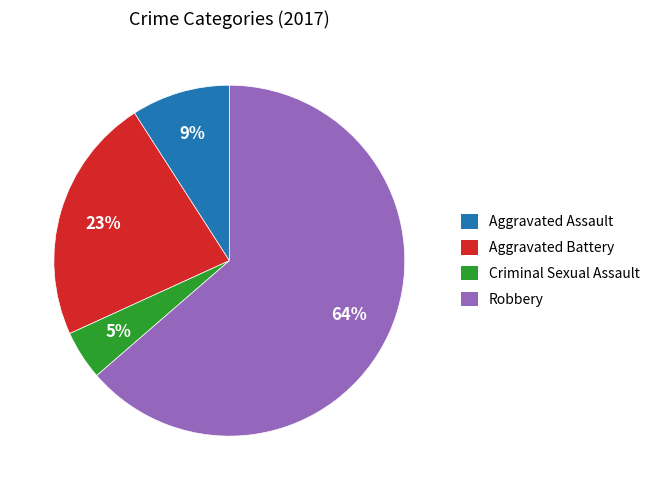

Rank the categories by value from highest to lowest.

Robbery, Aggravated Battery, Aggravated Assault, Criminal Sexual Assault